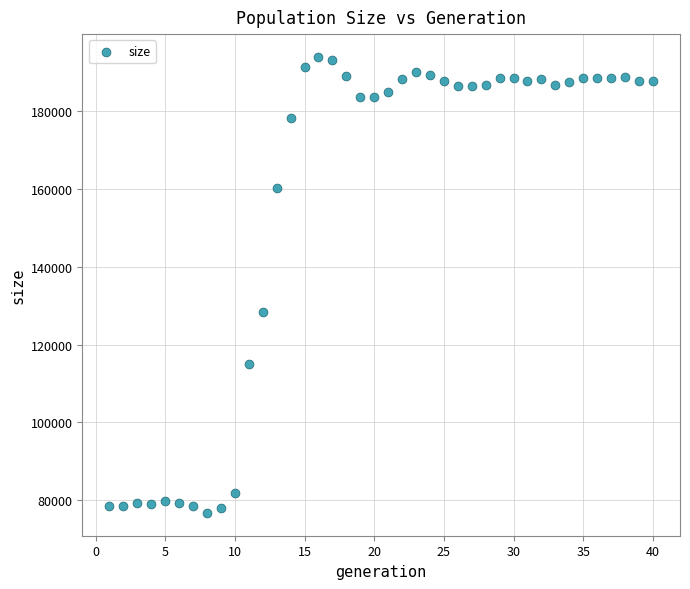

What Y value in the scatter plot is closest to 135342?

128371